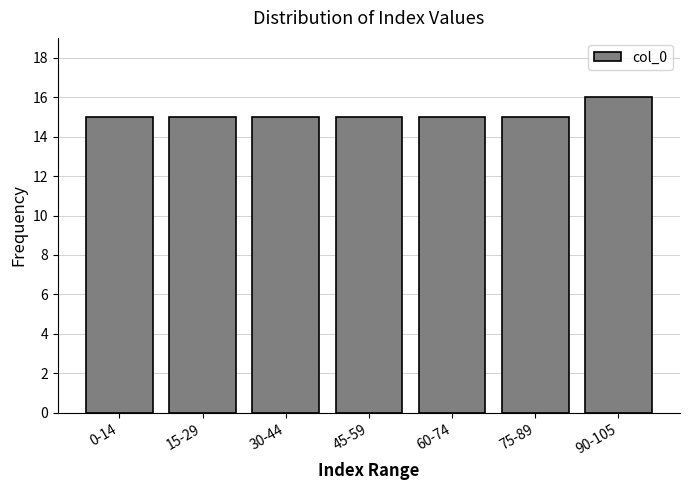

Reading right to left, extract all data points from this chart.

90-105=16	75-89=15	60-74=15	45-59=15	30-44=15	15-29=15	0-14=15